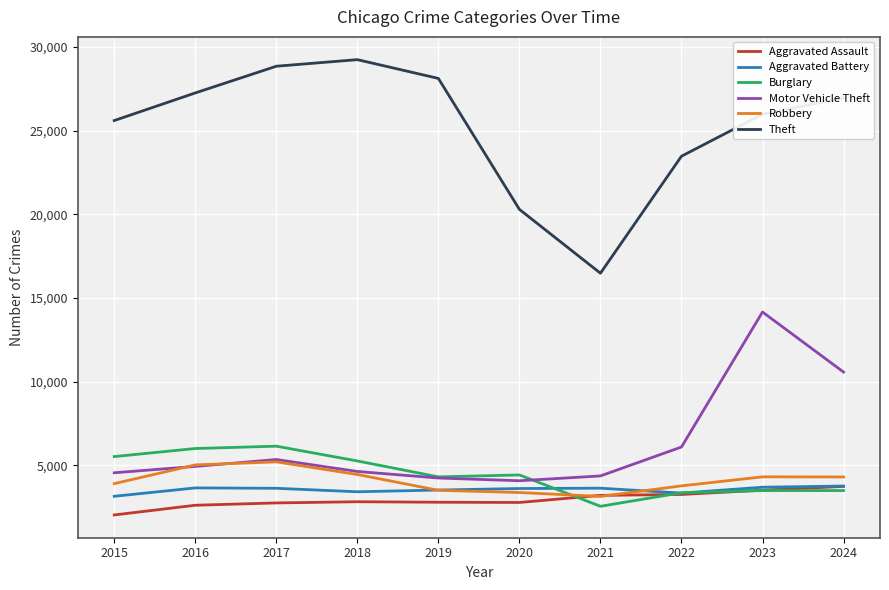

Which series has the largest range (max minus min)?

Theft